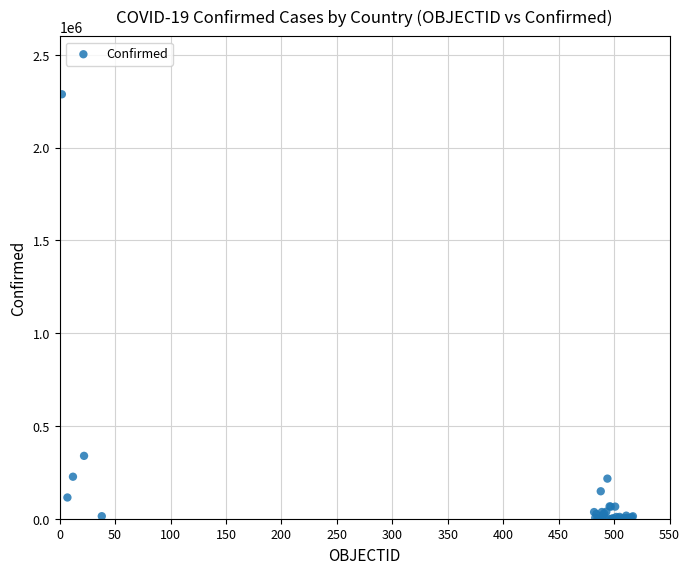

What Y value in the scatter plot is closest to 1143761?

338759